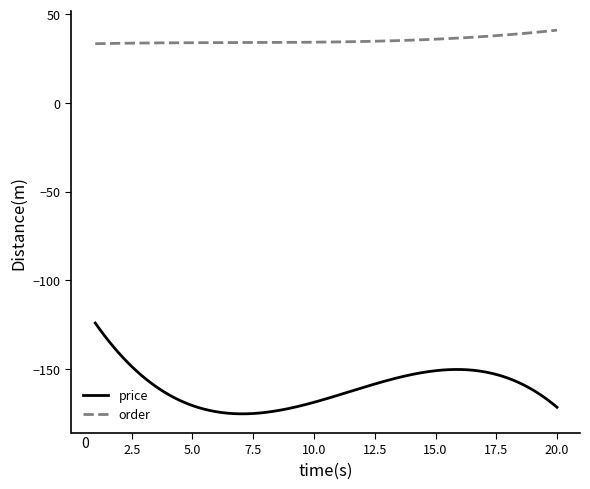

What is the difference between the maximum and minimum values in the price series?

51.2